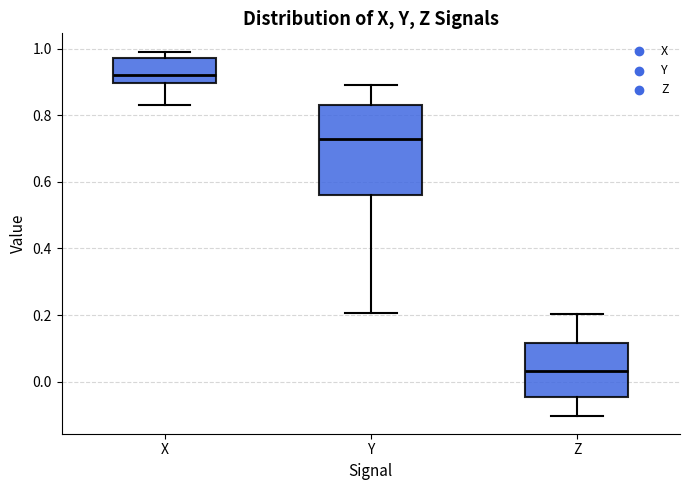

Which box has the lowest median line?

Z